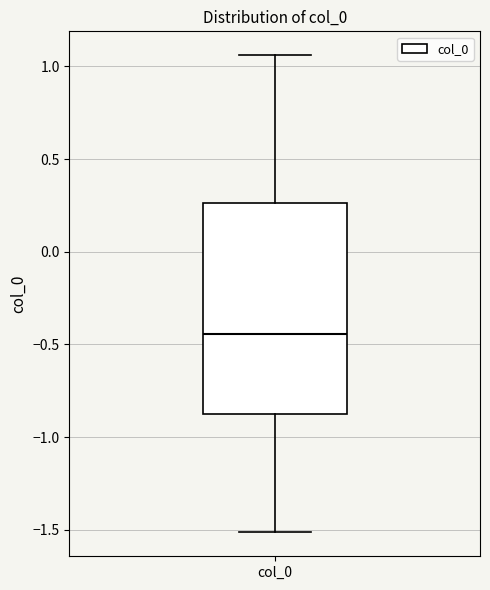

Transcribe this box plot: give where the median line is, the range the box spans, and where the two whiskers end, as read against the y-axis. The values are not printed on the chart, so give them approximately, as read against the axis.

median -0.45, box -0.90 to 0.25, whiskers -1.50 to 1.05